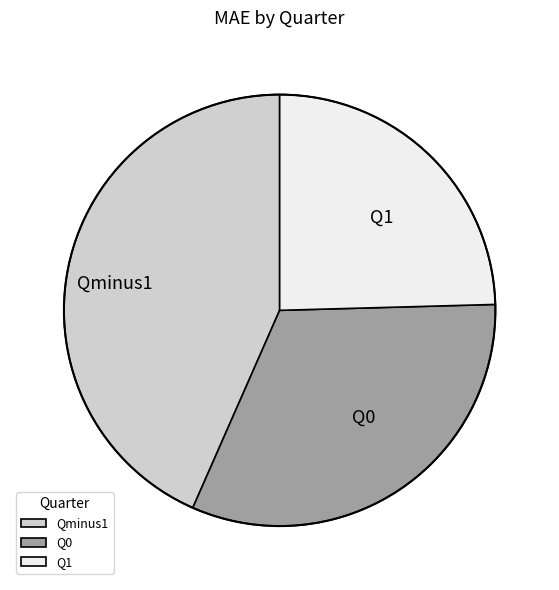

What is the largest slice in the pie chart?

Qminus1